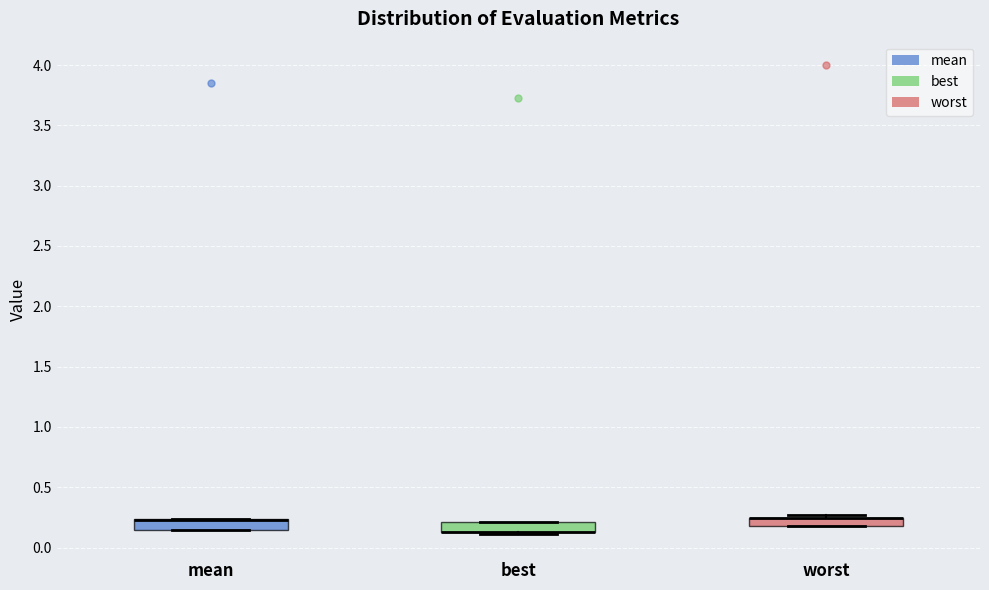

Where is the lower edge of the box for best on the y-axis? The values are not printed on the chart, so give them approximately, as read against the axis.

0.15